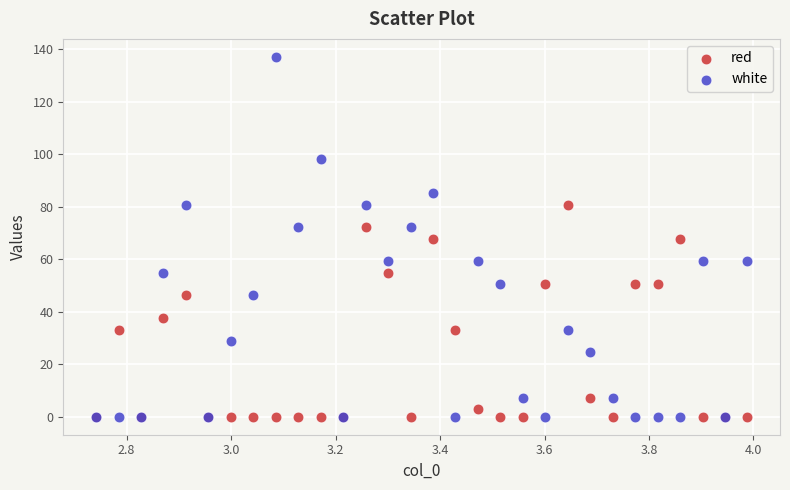

In the red series, what Y value is closest to 40?

37.5